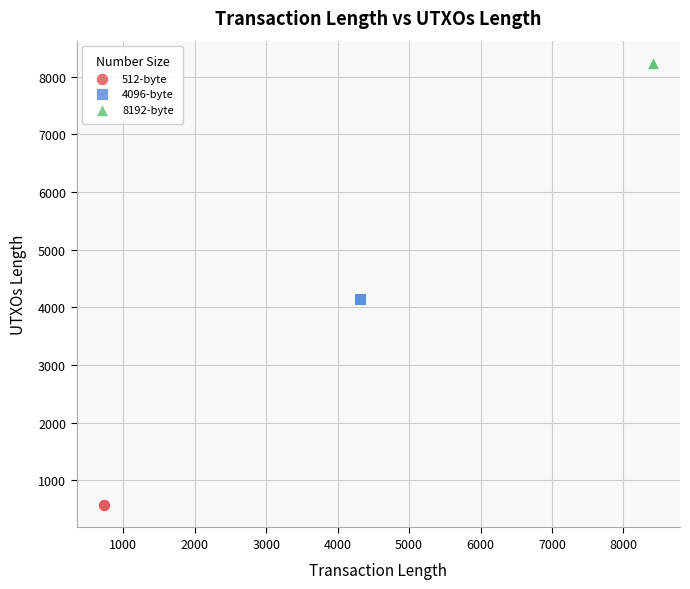

Which series reaches the minimum Y coordinate?

512-byte